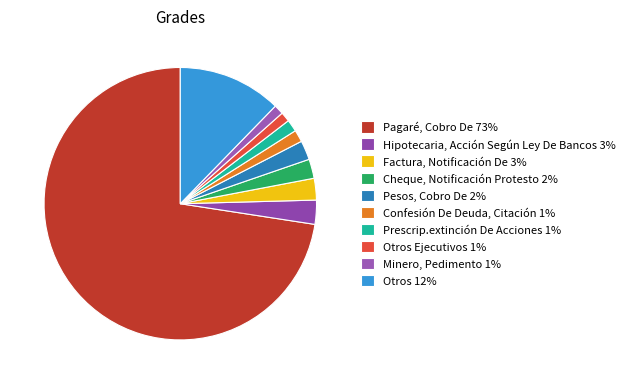

How many segments does this pie chart have?

10